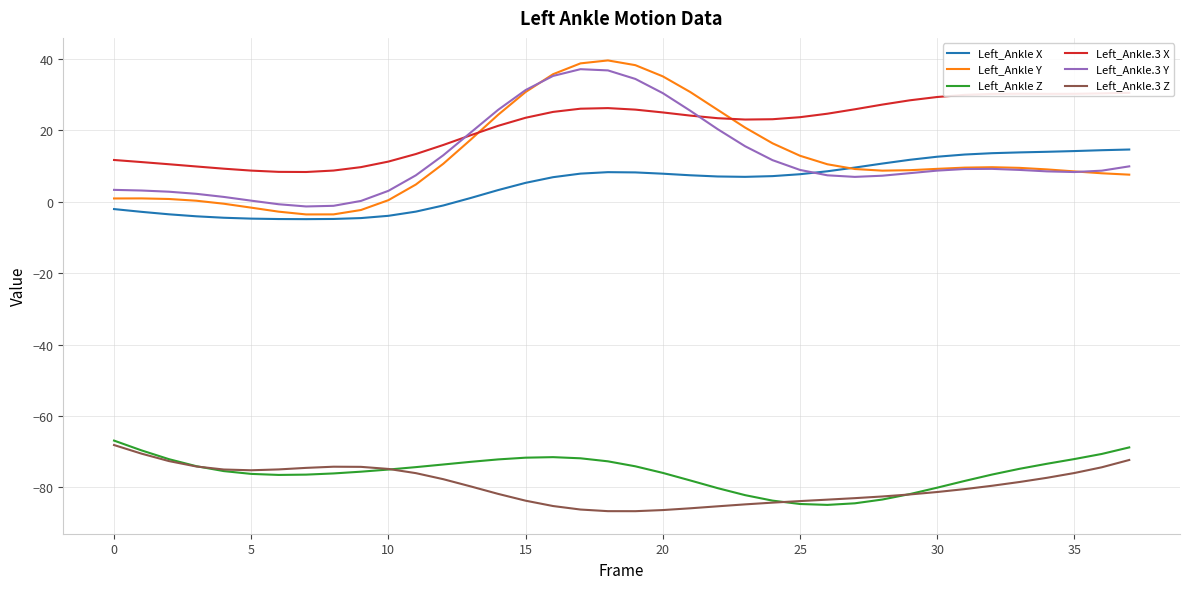

Which series has the largest total across all categories?

Left_Ankle.3 X